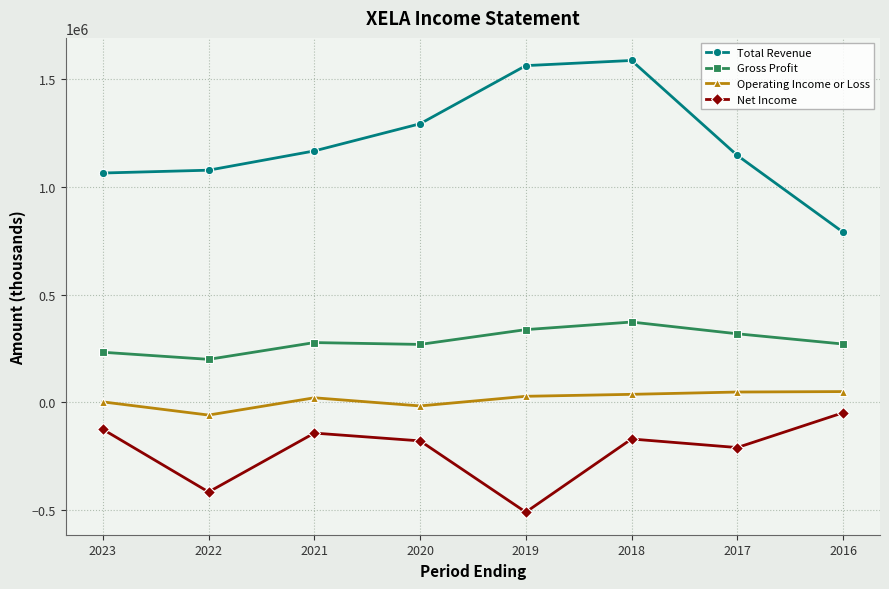

Is it true that Net Income equals -142400 at 2021?

True